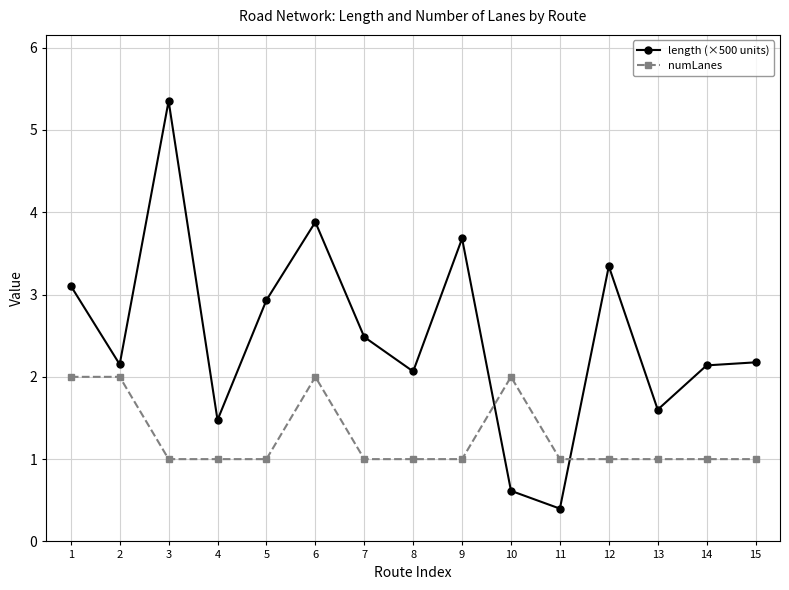

What is the total value across all series at 13?

2.6